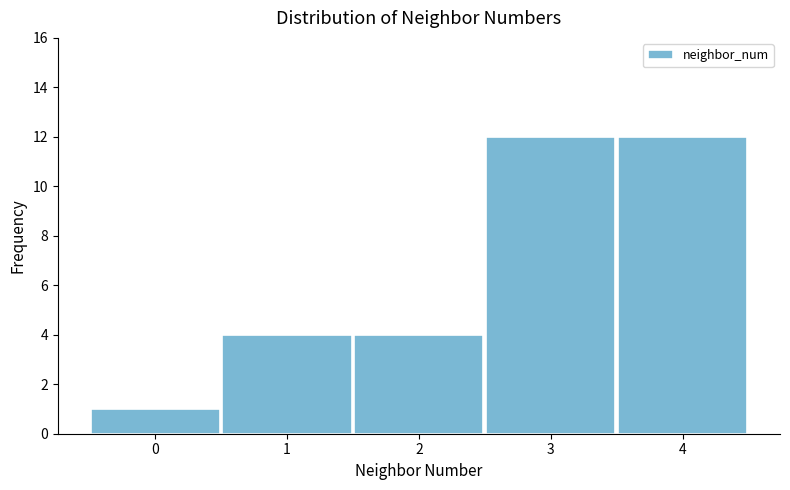

Reading left to right, list all the values displayed in this chart.

1	4	4	12	12